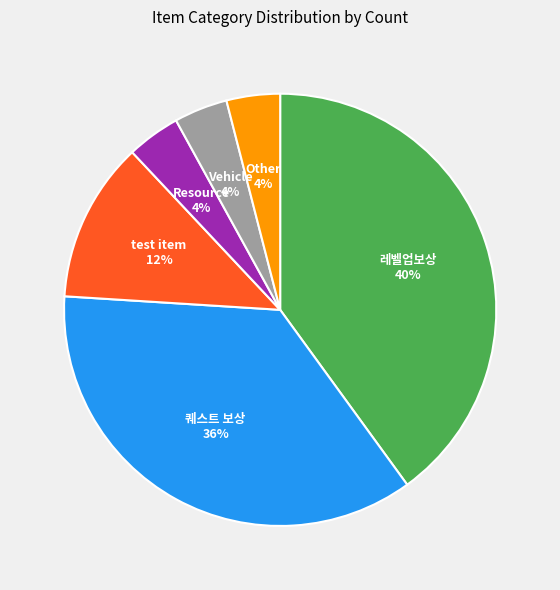

How many segments does this pie chart have?

6